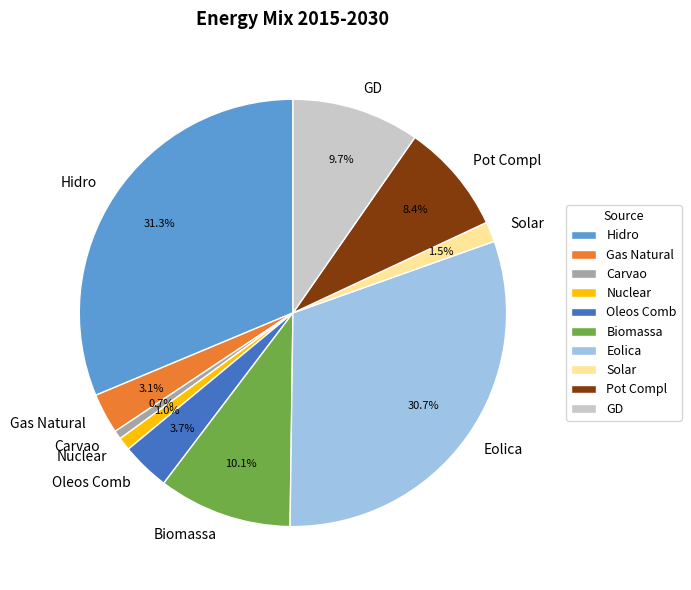

Is it true that Eolica is 31% of the pie?

True